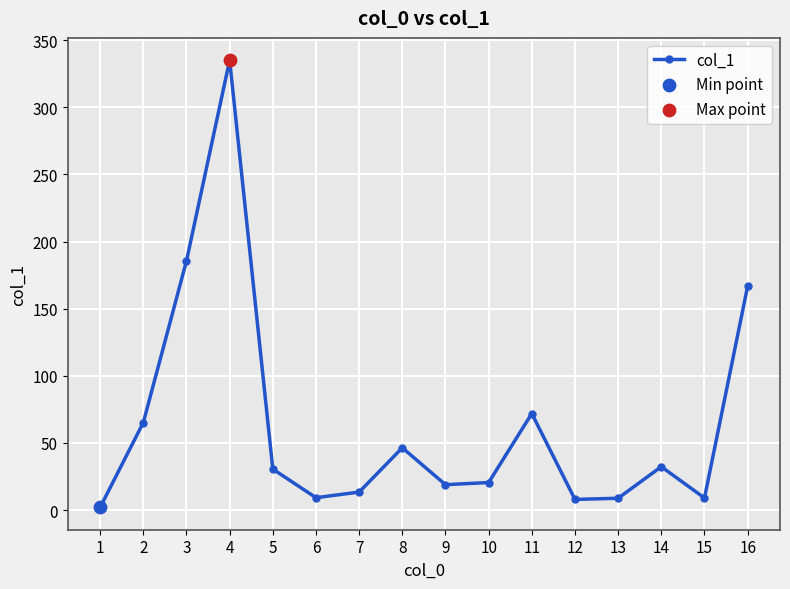

What is the ratio of the value at 13 to the value at 11?

0.1